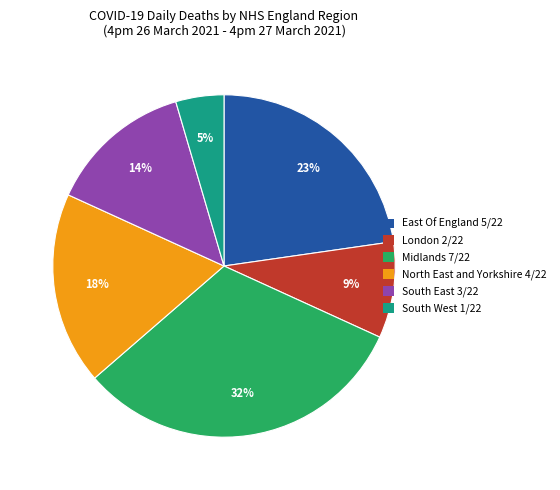

To the nearest percent, what portion does North East and Yorkshire represent?

18%